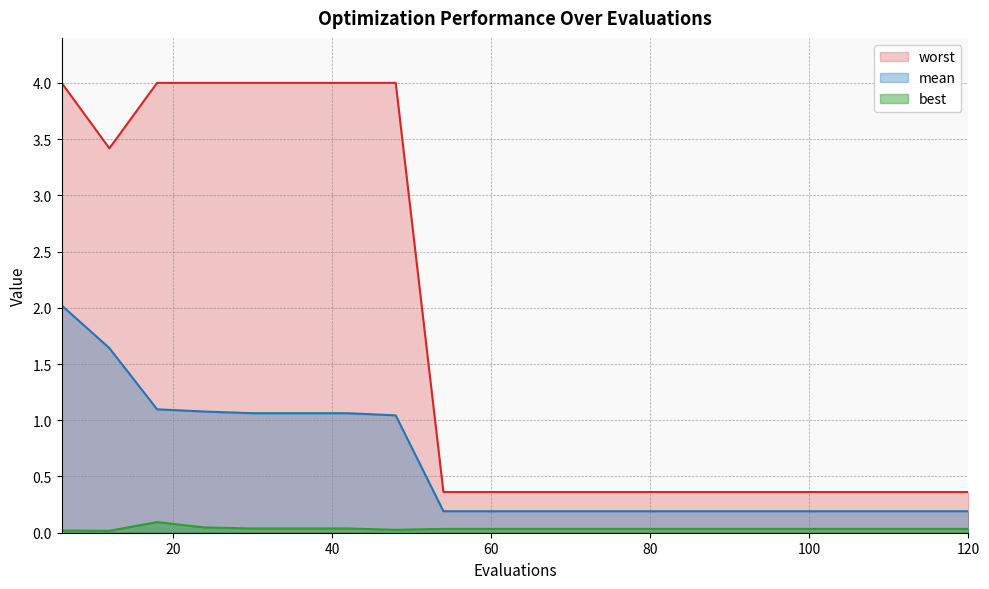

Reading left to right, extract all data points from this chart.

mean: 6=2.0	12=1.6	18=1.1	24=1.1	30=1.1	36=1.1	42=1.1	48=1.0	54=0.2	60=0.2	66=0.2	72=0.2	78=0.2	84=0.2	90=0.2	96=0.2	102=0.2	108=0.2	114=0.2	120=0.2
best: 6=0.0	12=0.0	18=0.1	24=0.0	30=0.0	36=0.0	42=0.0	48=0.0	54=0.0	60=0.0	66=0.0	72=0.0	78=0.0	84=0.0	90=0.0	96=0.0	102=0.0	108=0.0	114=0.0	120=0.0
worst: 6=4.0	12=3.4	18=4.0	24=4.0	30=4.0	36=4.0	42=4.0	48=4.0	54=0.4	60=0.4	66=0.4	72=0.4	78=0.4	84=0.4	90=0.4	96=0.4	102=0.4	108=0.4	114=0.4	120=0.4